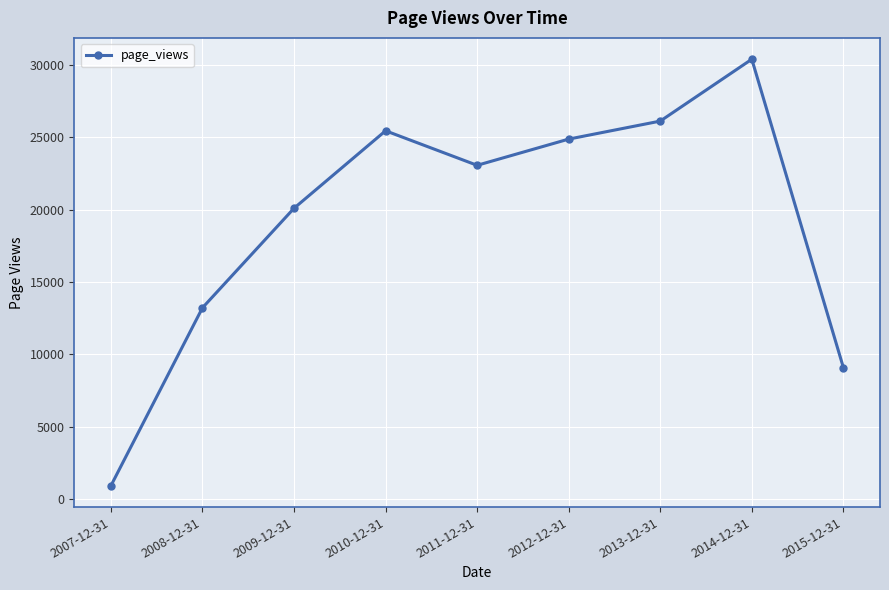

Rank the categories by value from lowest to highest.

2007-12-31, 2015-12-31, 2008-12-31, 2009-12-31, 2011-12-31, 2012-12-31, 2010-12-31, 2013-12-31, 2014-12-31